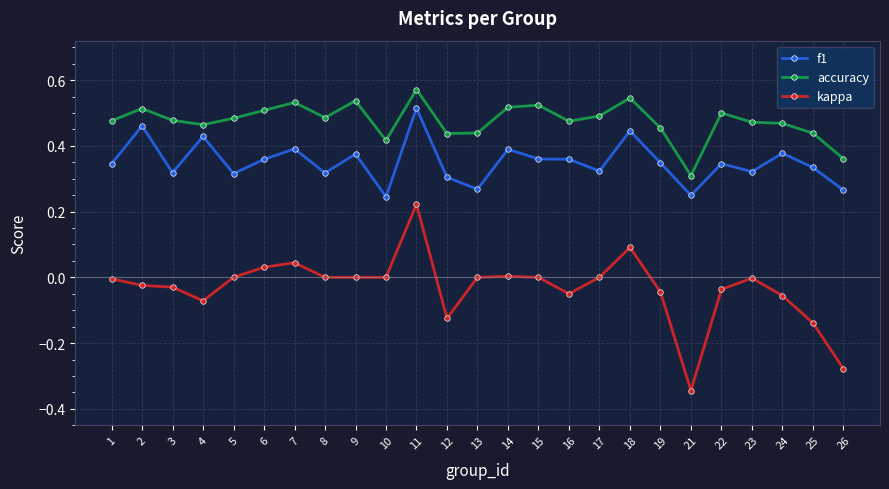

Count the number of categories in the chart.

25